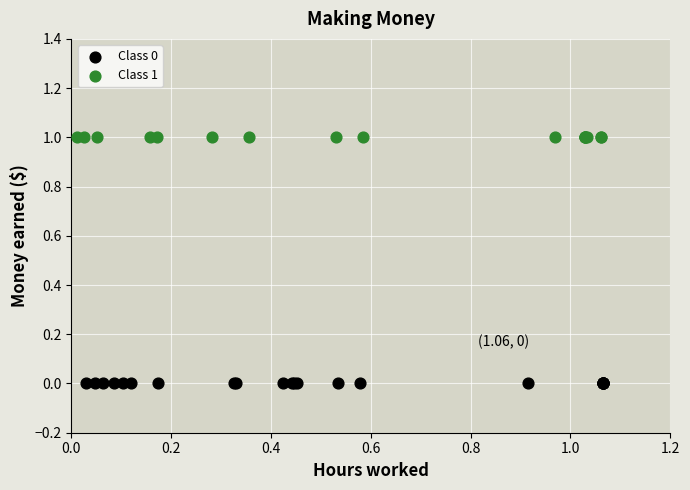

Which series reaches the maximum Y coordinate?

Class 1